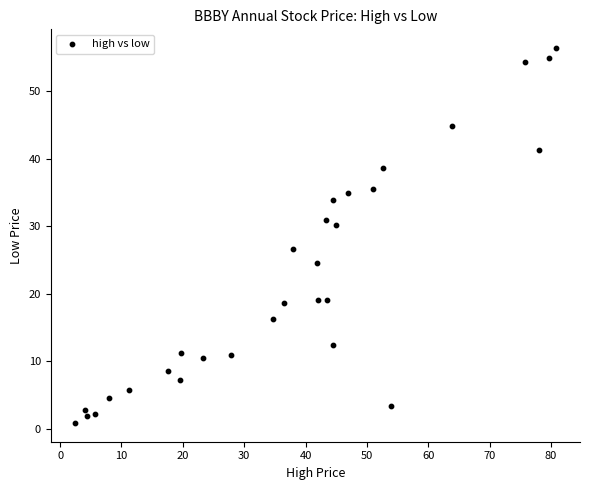

What is the range of Y values (max minus min)?

55.5